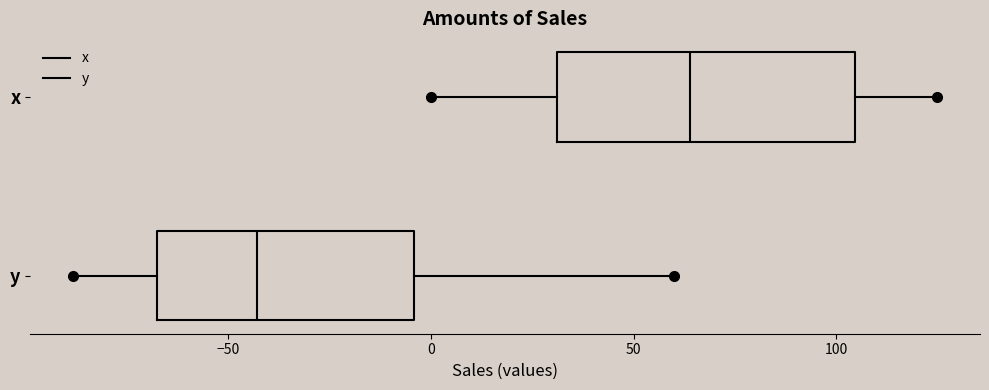

Which box is the widest, from its left edge to its right edge?

x